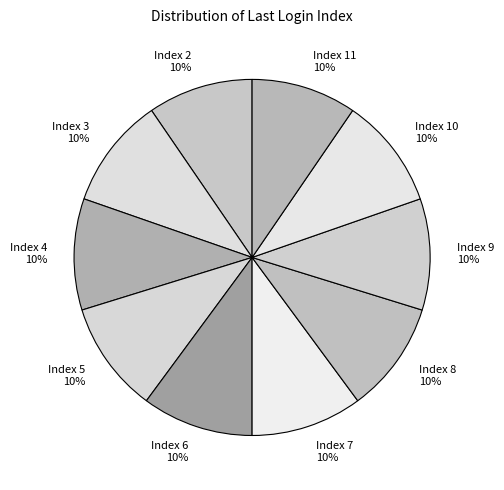

What percentage is the Index 10 10% slice, to the nearest percent?

10%